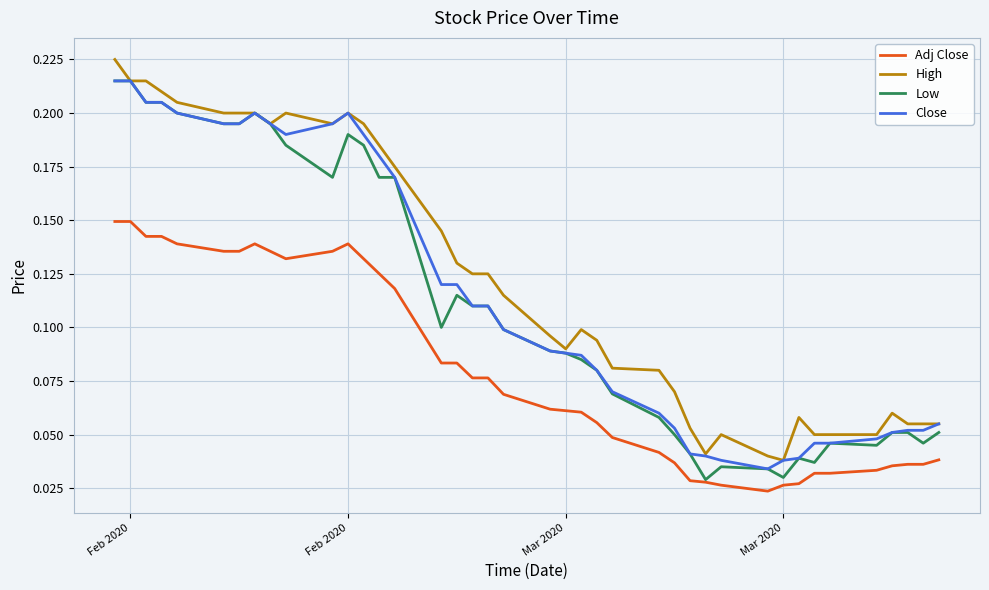

Is this an area chart (filled region under the line)?

No